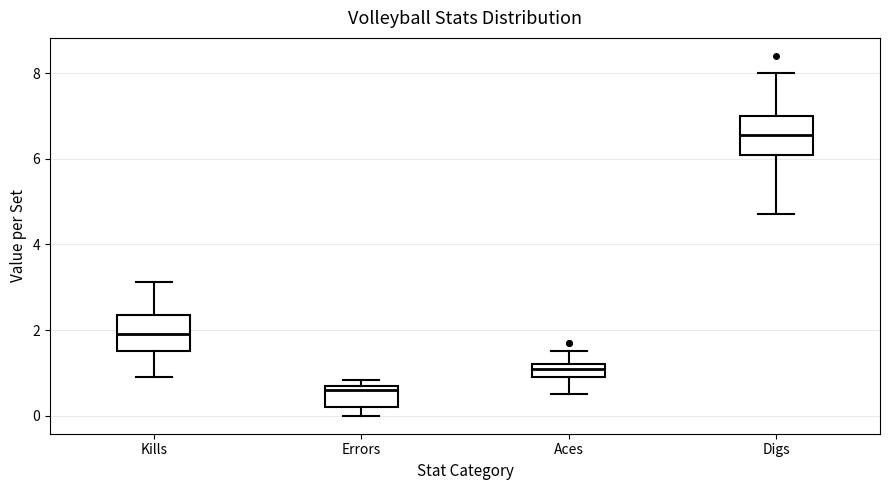

Which box has the lowest median line?

Errors